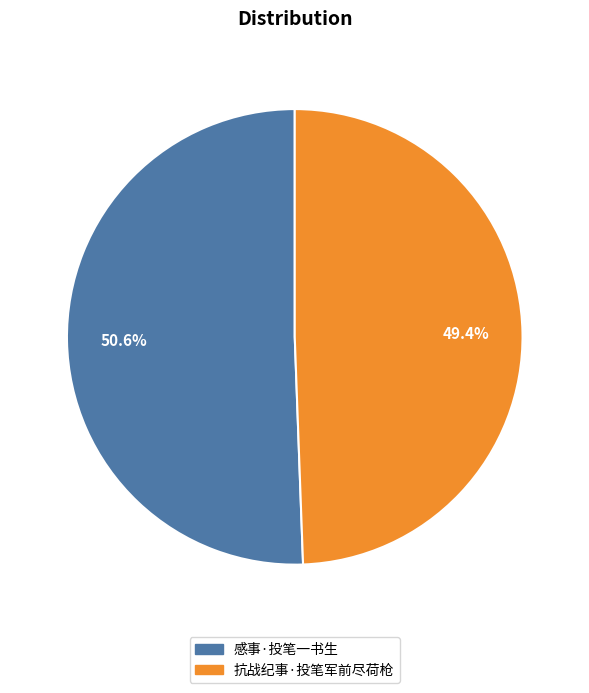

To the nearest percent, what percentage of the pie is 抗战纪事·投笔军前尽荷枪?

49%